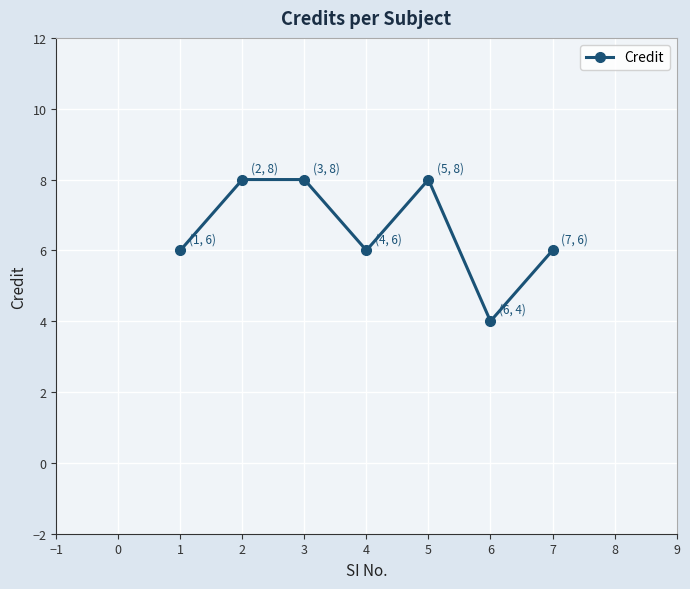

Which label corresponds to the smallest value in the chart?

6